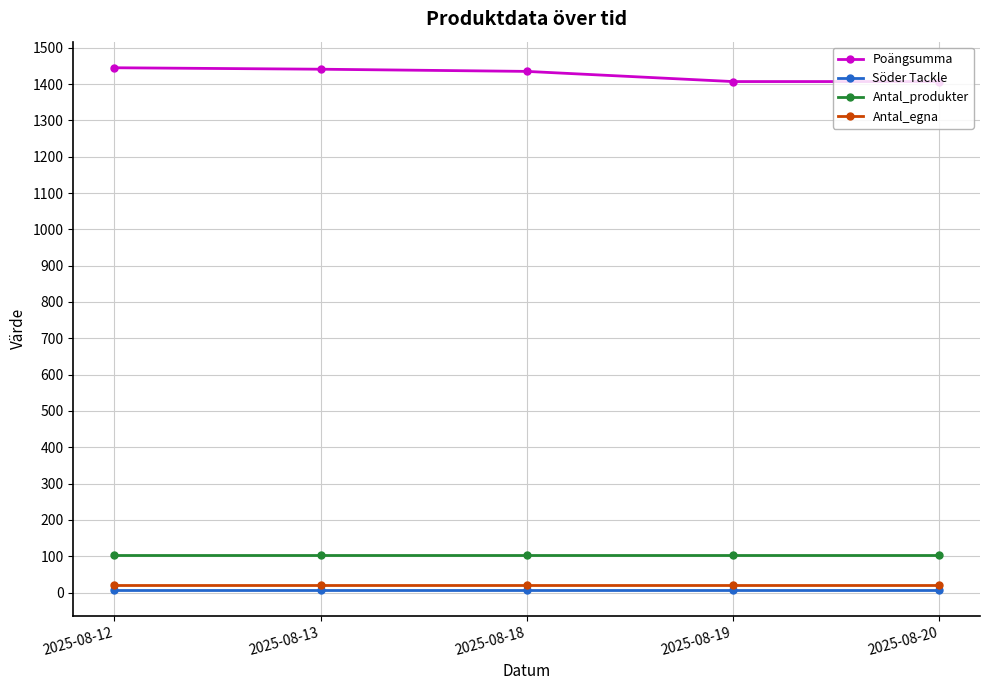

The value of Poängsumma at 2025-08-18 is 1435. True or false?

True